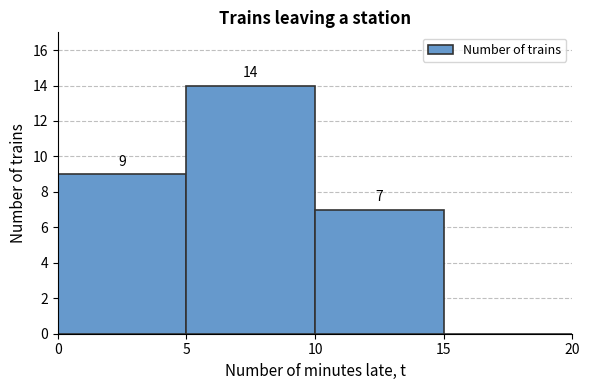

Which range on the x-axis has the tallest bar?

5 to 10